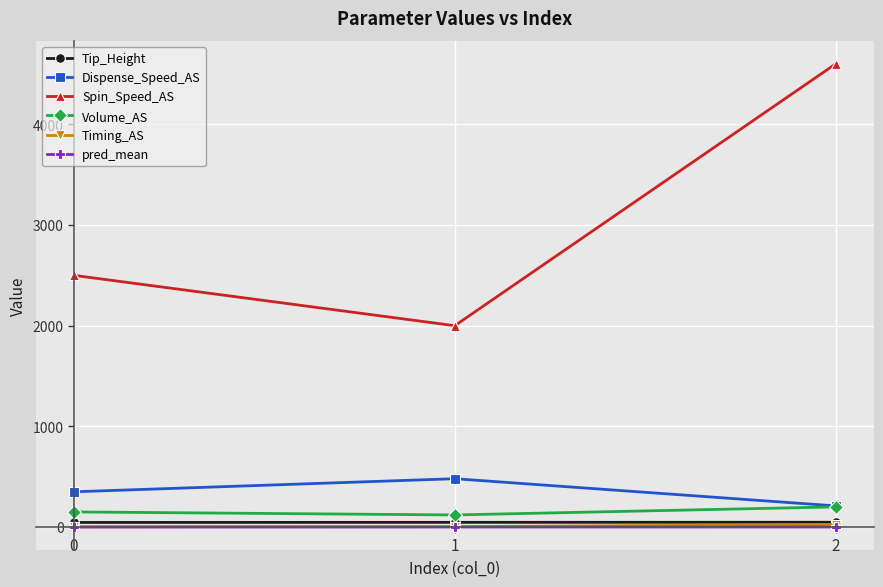

At how many categories does at least one series exceed 691?

3